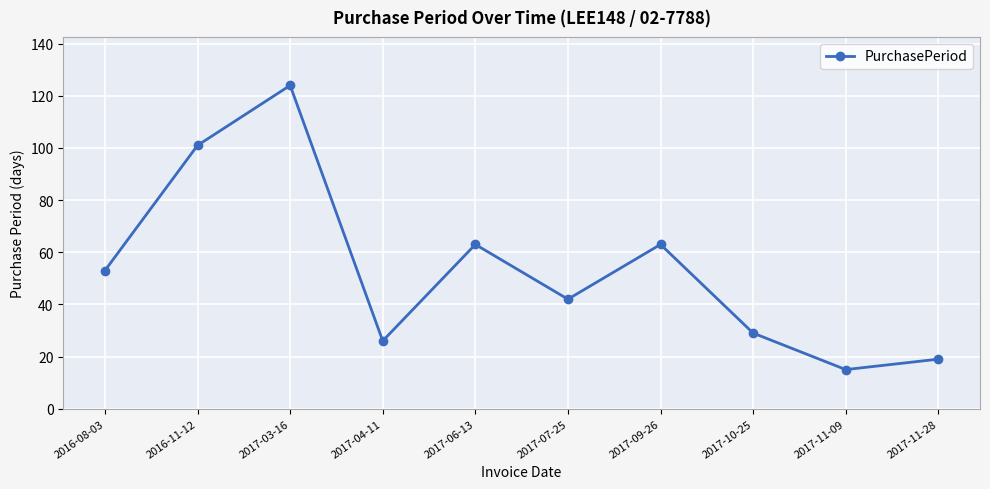

The chart shows a value of 29 at 2017-10-25. True or false?

True